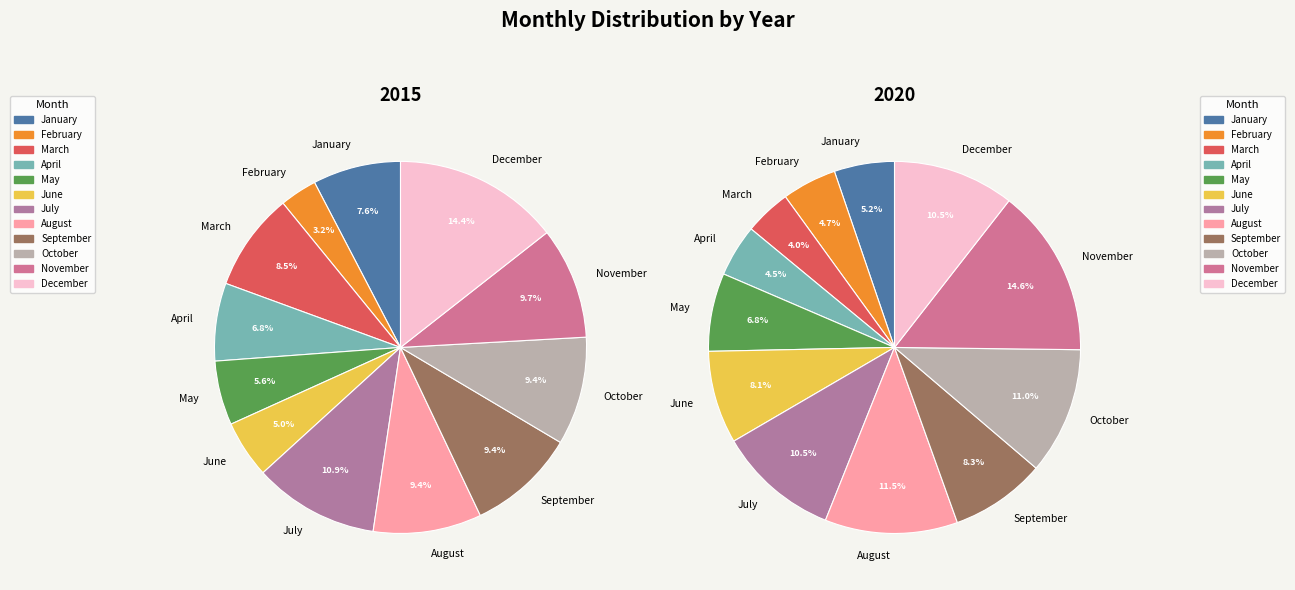

To the nearest percent, what is the combined percentage of August and June?

14%